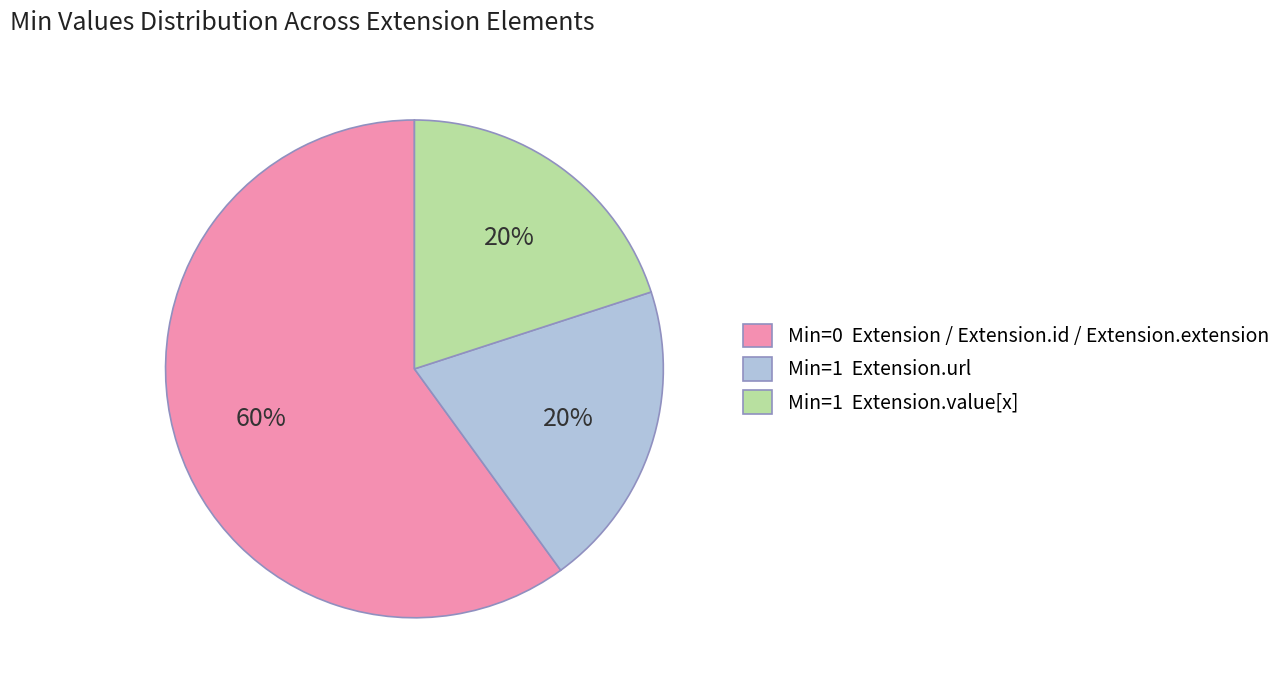

Does any single category account for the majority?

Yes